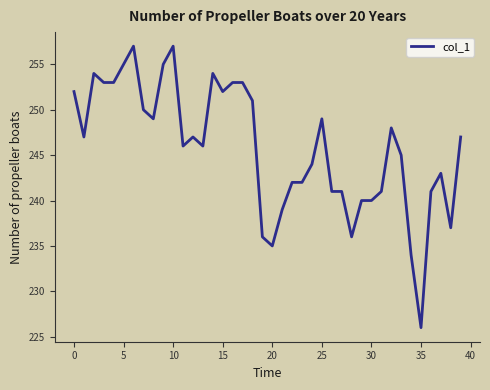

What is the greatest value displayed?

257